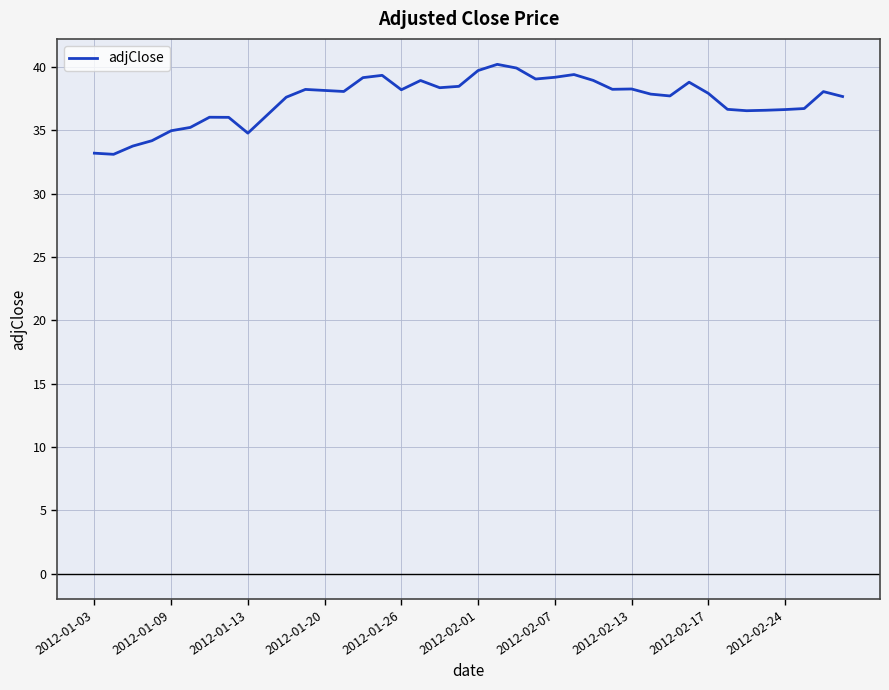

What is the smallest value displayed?

33.1